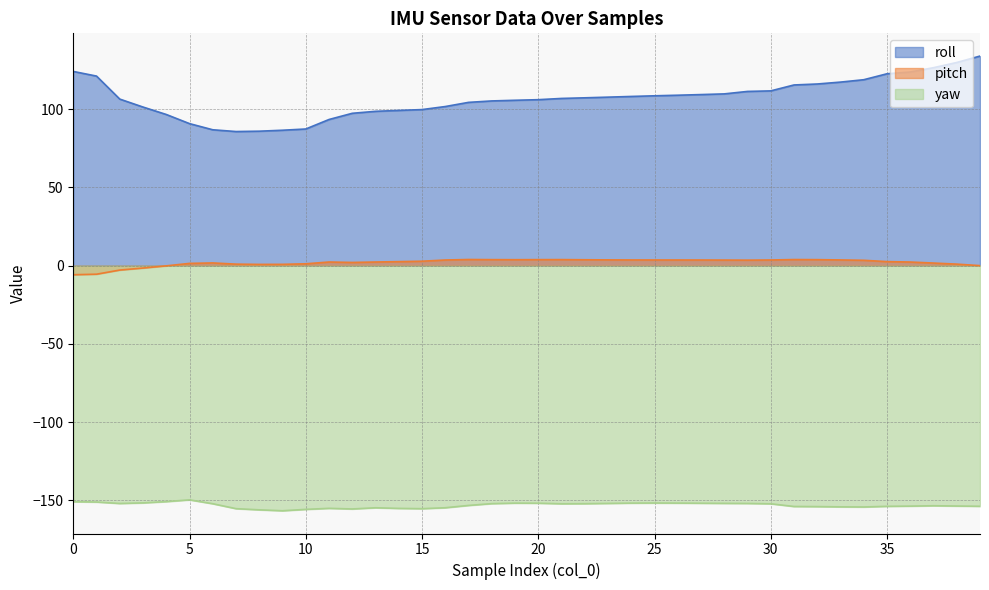

What is the difference between the roll values at 30 and 17?

7.3